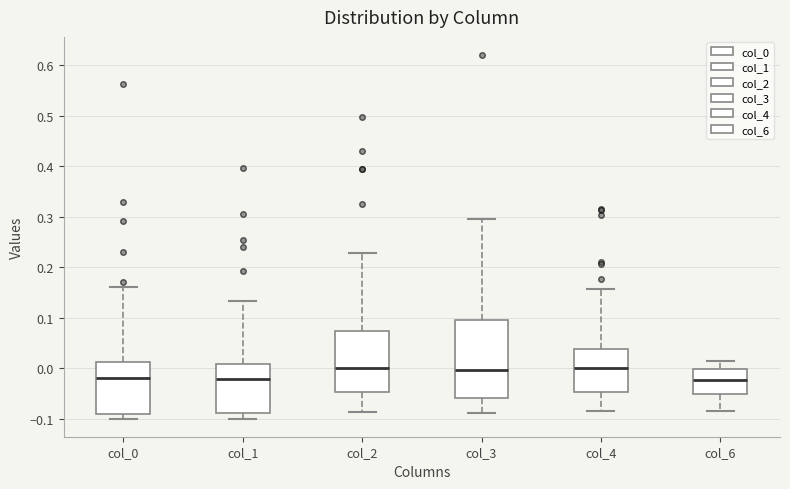

Which box is the tallest, from its lower edge to its upper edge?

col_3